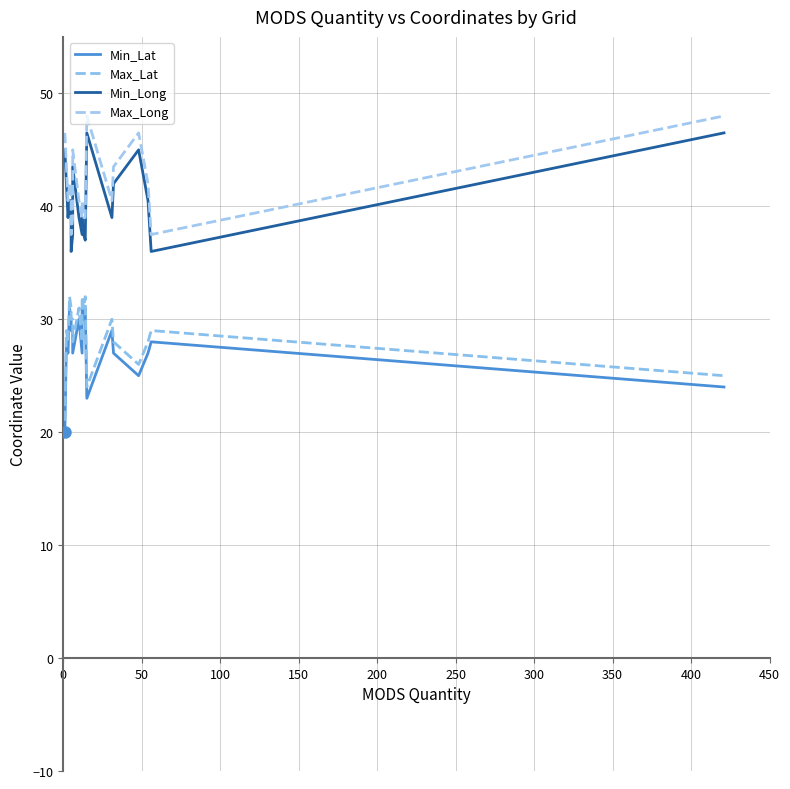

How many lines are shown in the chart?

4